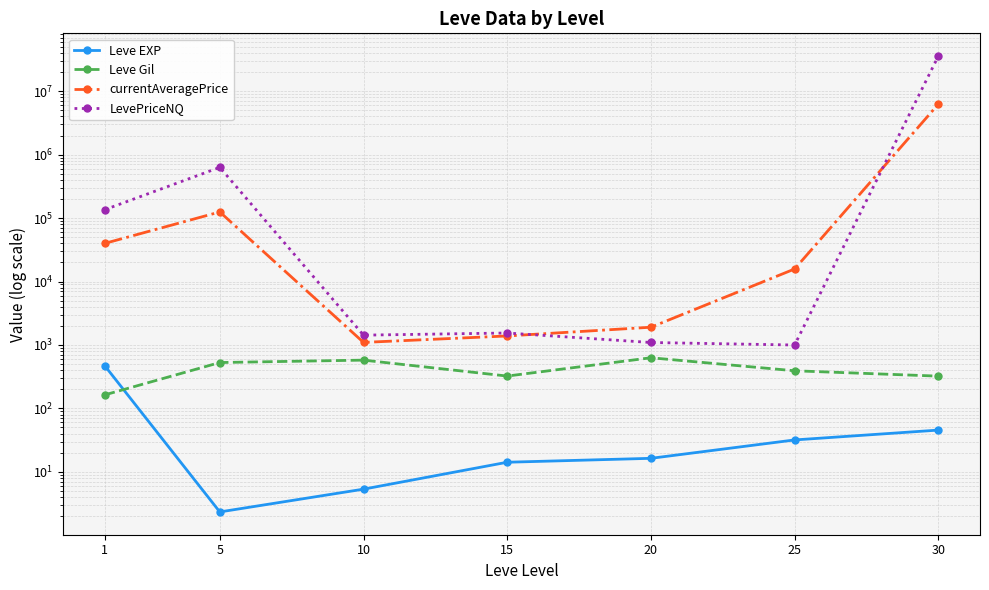

Between 10 and 15, which series saw the biggest shift?

currentAveragePrice